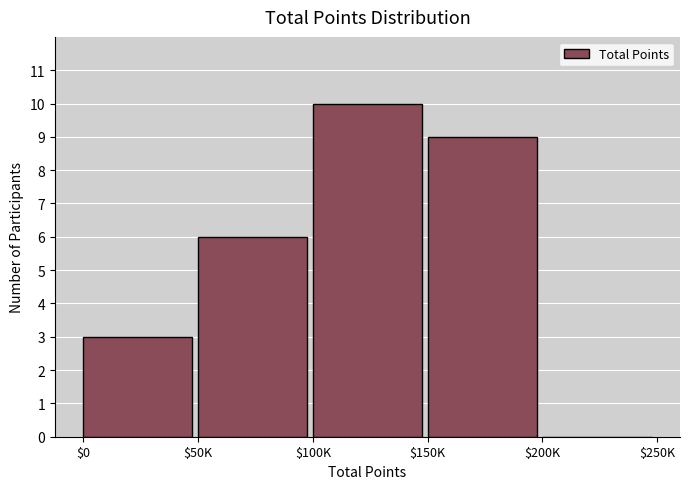

What is the greatest value displayed?

10